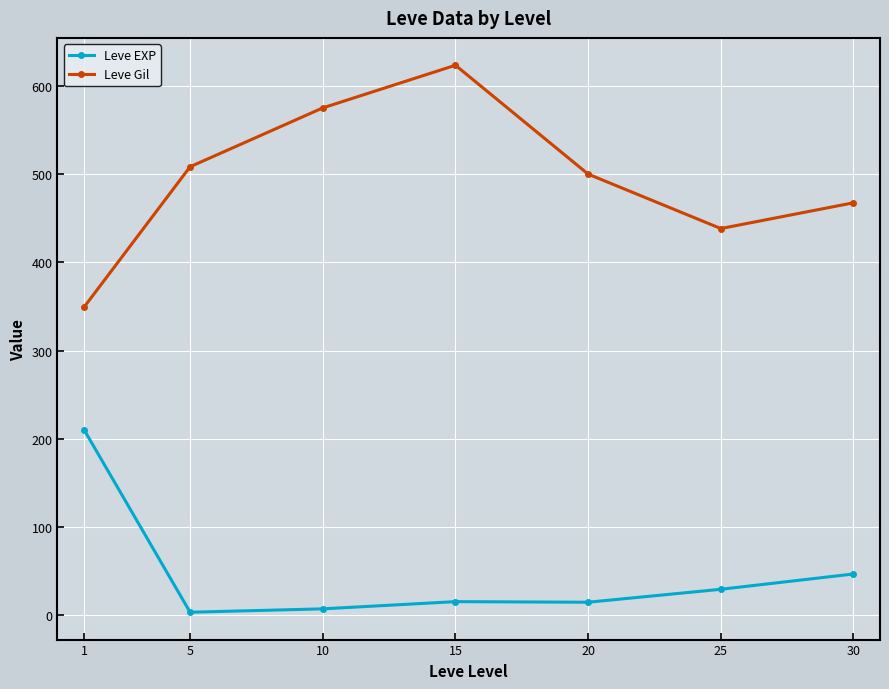

True or false: Leve EXP has more than 2 interior local peaks.

False